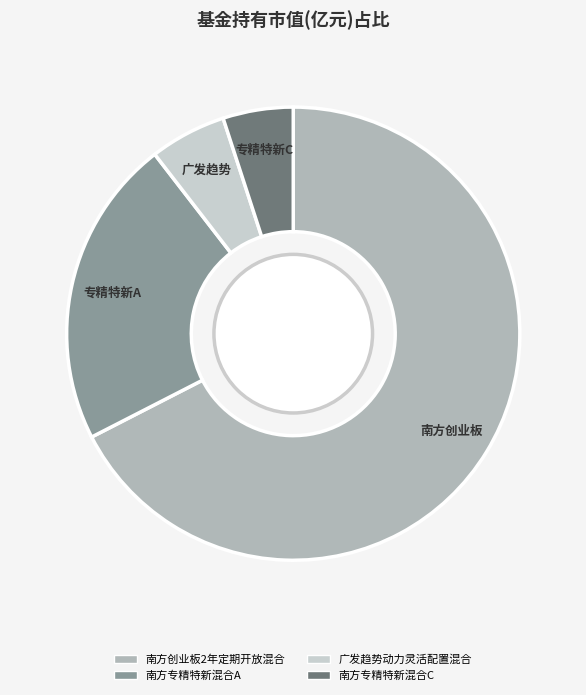

Which slice is the largest?

南方创业板2年定期开放混合